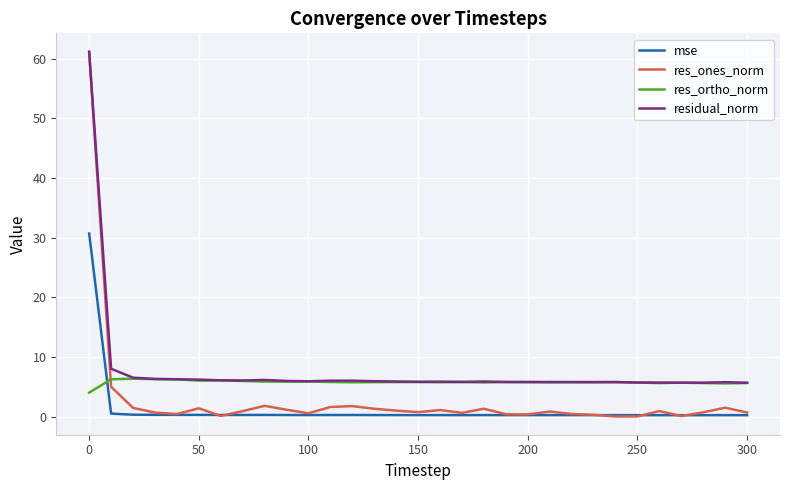

In res_ones_norm, how many points are higher than both neighbors (excluding endpoints)?

8